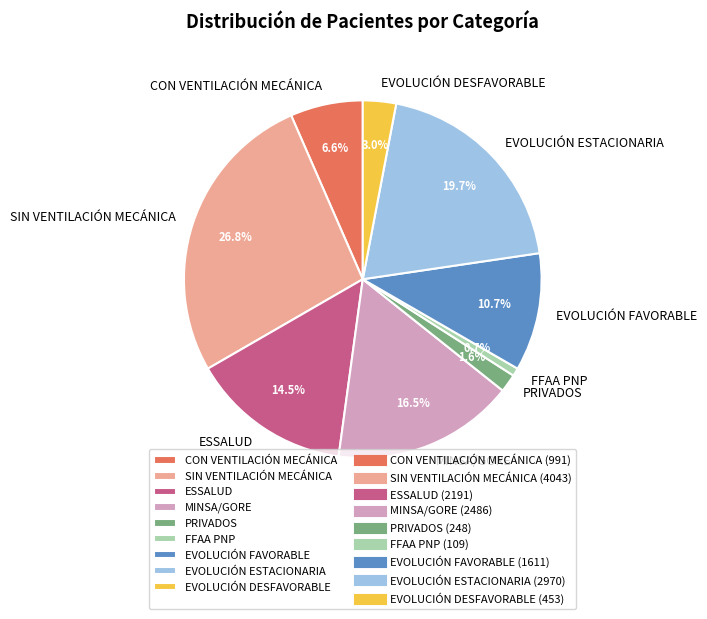

Is the sum of MINSA/GORE and EVOLUCIÓN DESFAVORABLE greater than half?

No